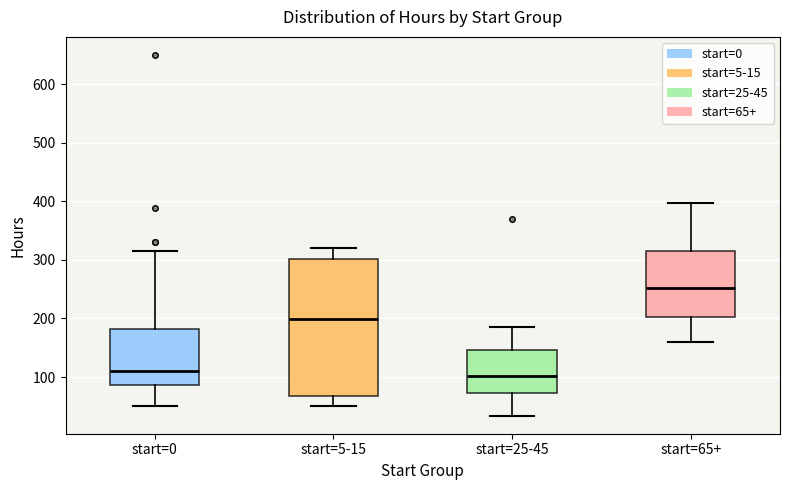

Reading left to right, transcribe this box plot: for each box, give where its median line is, the range the box spans, and where its two whiskers end, as read against the y-axis. The values are not printed on the chart, so give them approximately, as read against the axis.

start=0: median 110, box 90 to 180, whiskers 50 to 320
start=5-15: median 200, box 70 to 300, whiskers 50 to 320
start=25-45: median 100, box 70 to 150, whiskers 30 to 190
start=65+: median 250, box 200 to 310, whiskers 160 to 400